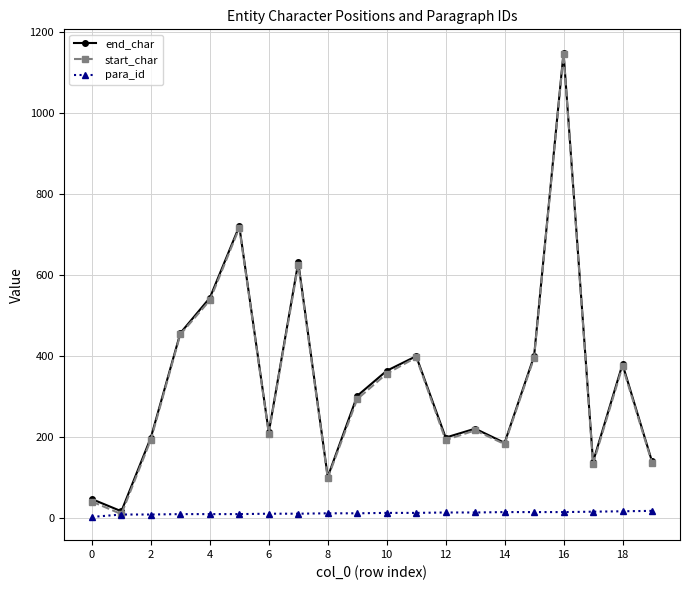

True or false: end_char has more than 0 interior local peaks.

True